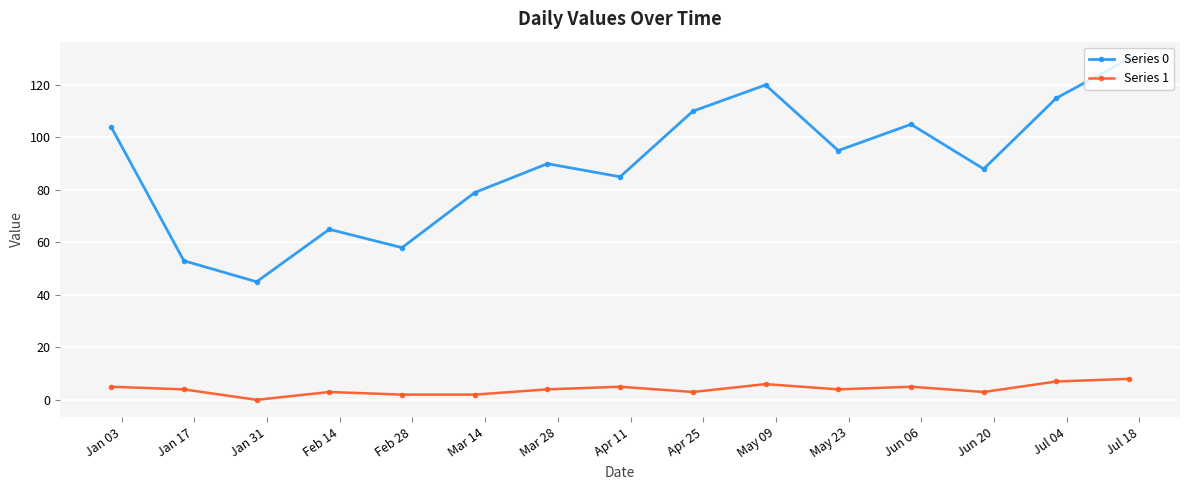

True or false: Series 0 has more than 2 interior local peaks.

True